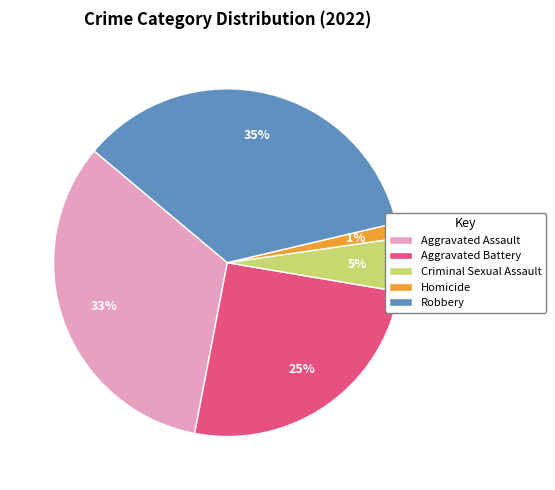

What percentage is the Criminal Sexual Assault slice, to the nearest percent?

5%